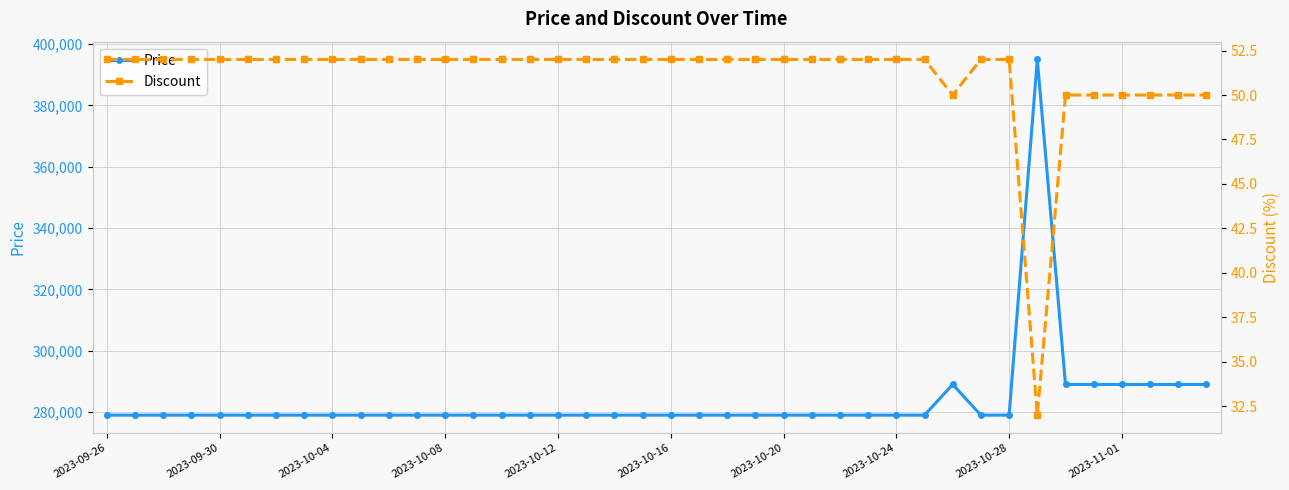

True or false: Price has more than 0 points higher than both neighbors.

True